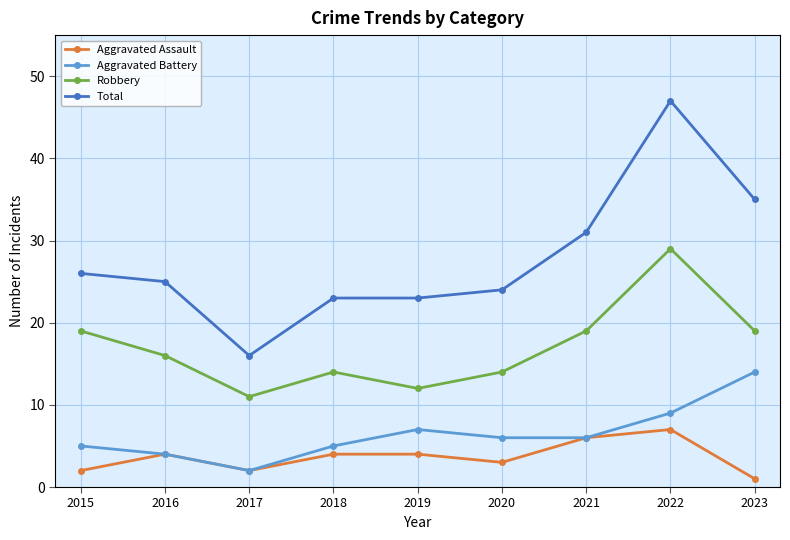

Where is the first local minimum for Aggravated Assault?

2017